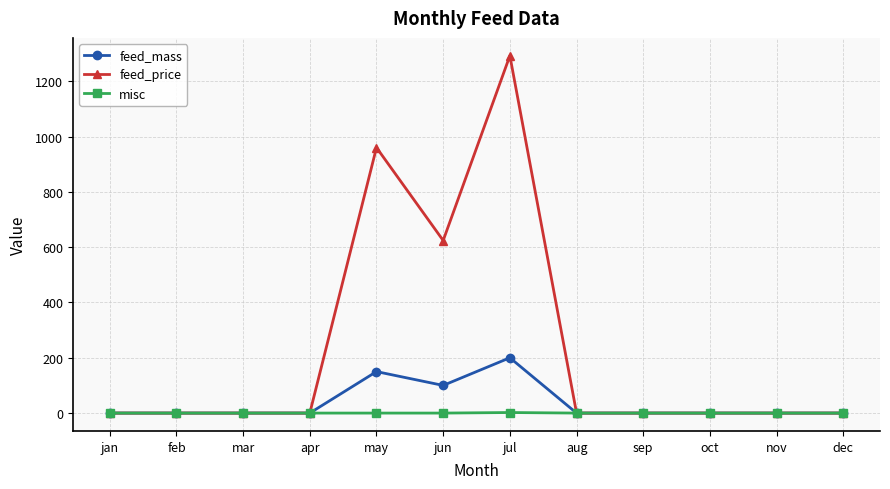

List the series in order of their peak value, highest first.

feed_price, feed_mass, misc